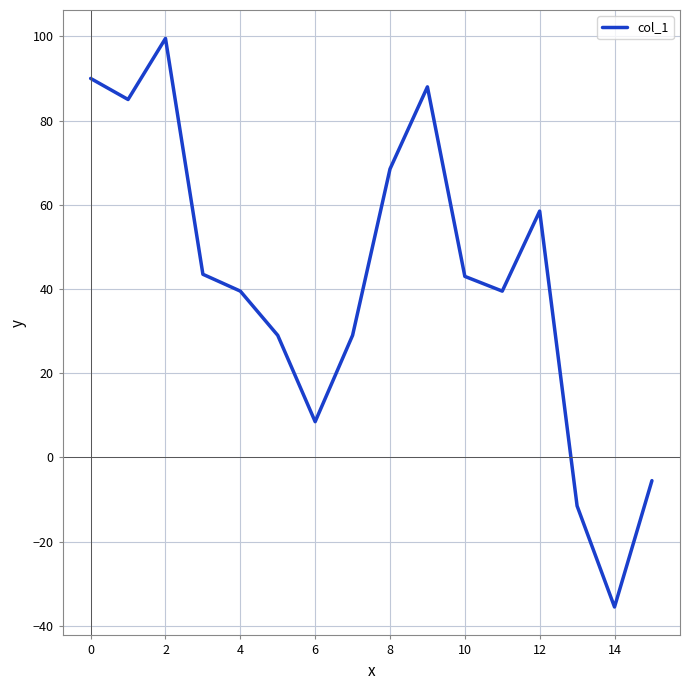

What is the smallest value displayed?

-35.5